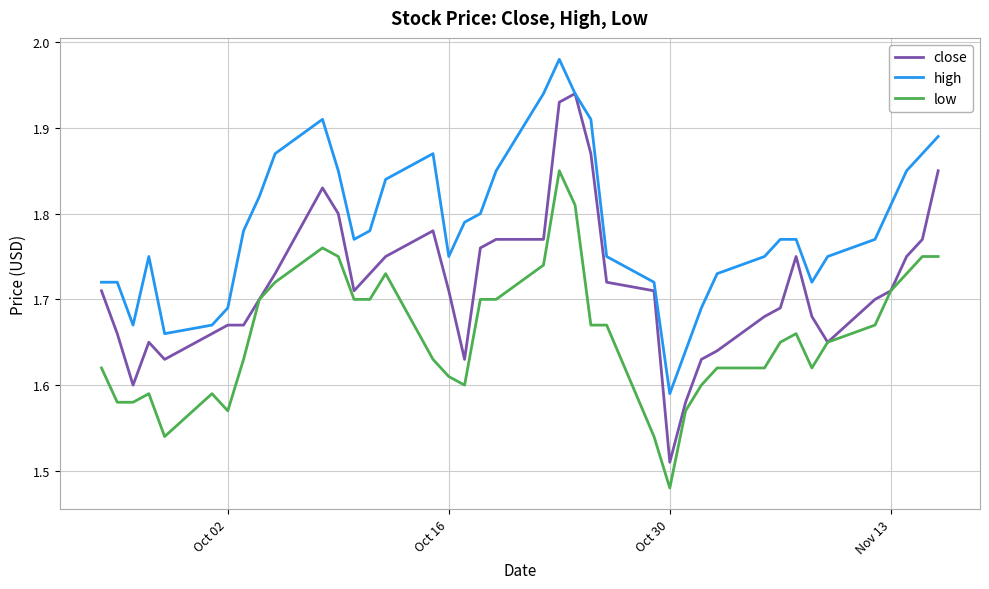

True or false: high and low cross at least once.

False